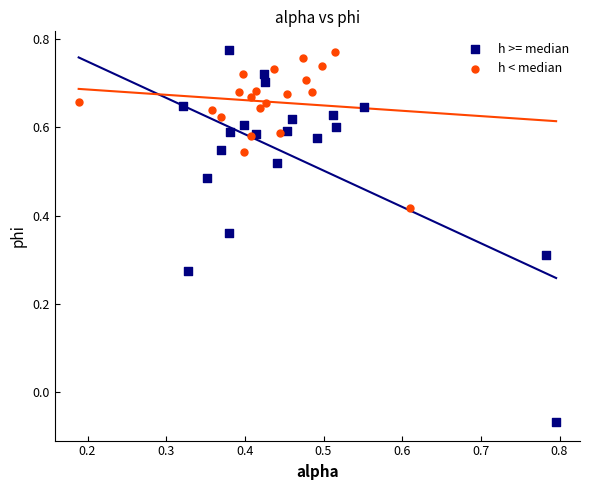

Which series has the widest spread of Y values?

h >= median